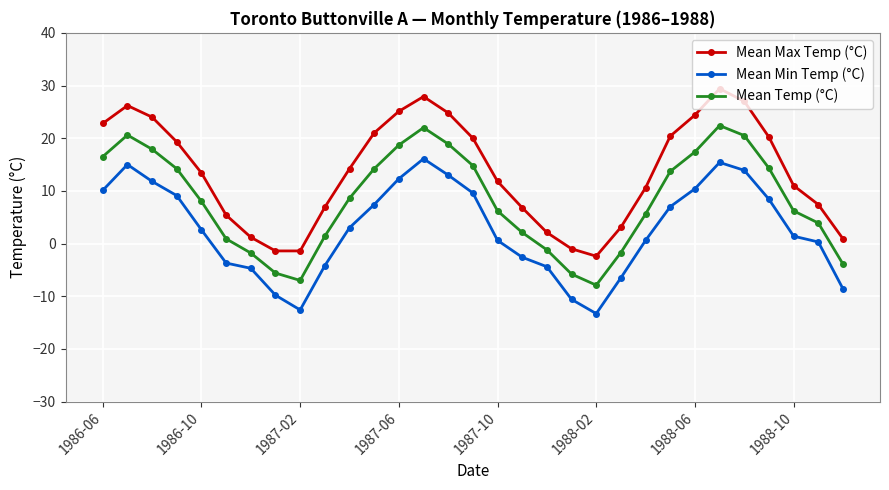

What is the value of the Mean Min Temp (°C) point at the 13th from the left?

12.3